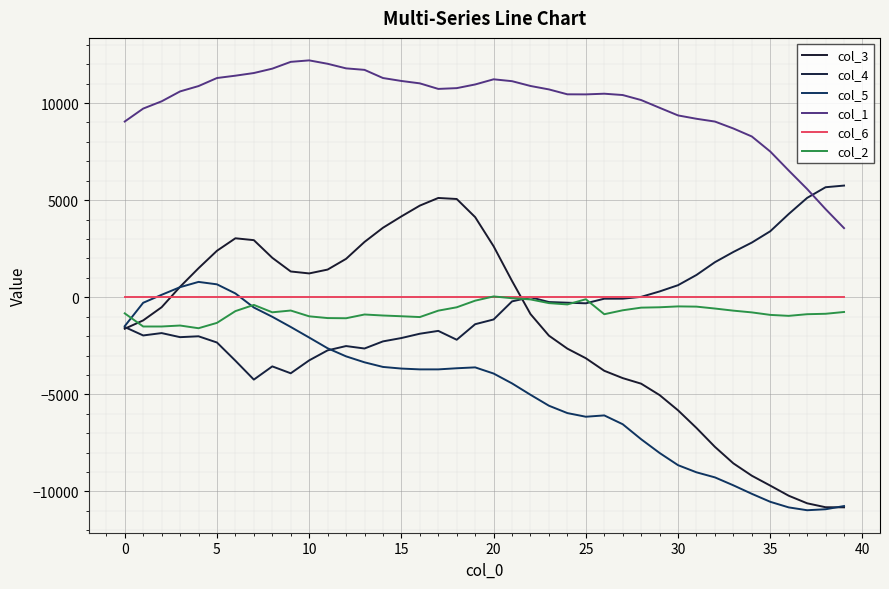

How many series are shown in this chart?

6